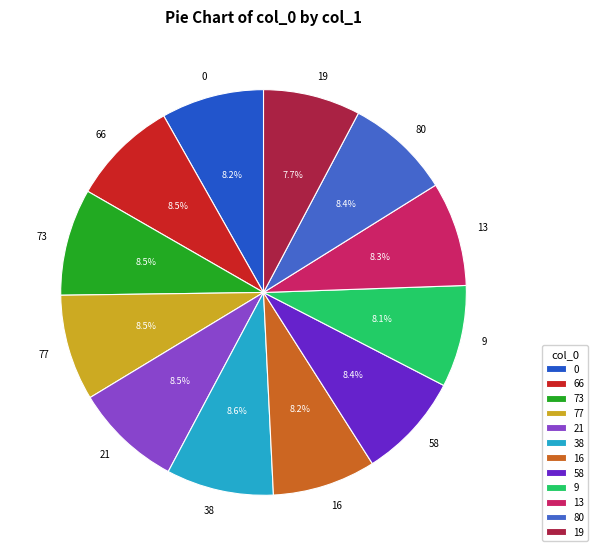

What is the ratio of the value at 77 to the value at 38?

1.0